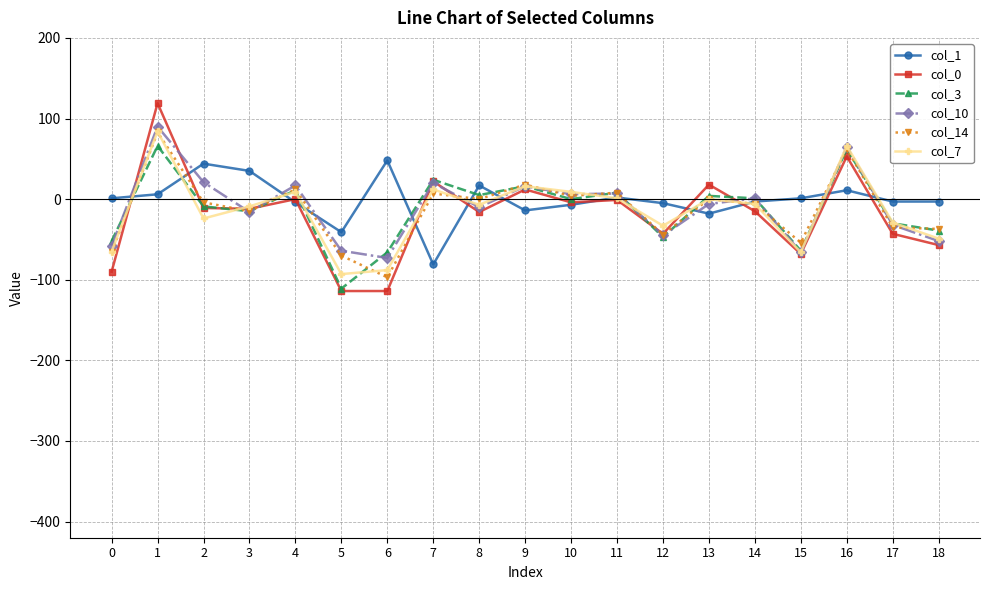

Which series has the widest spread of values?

col_0